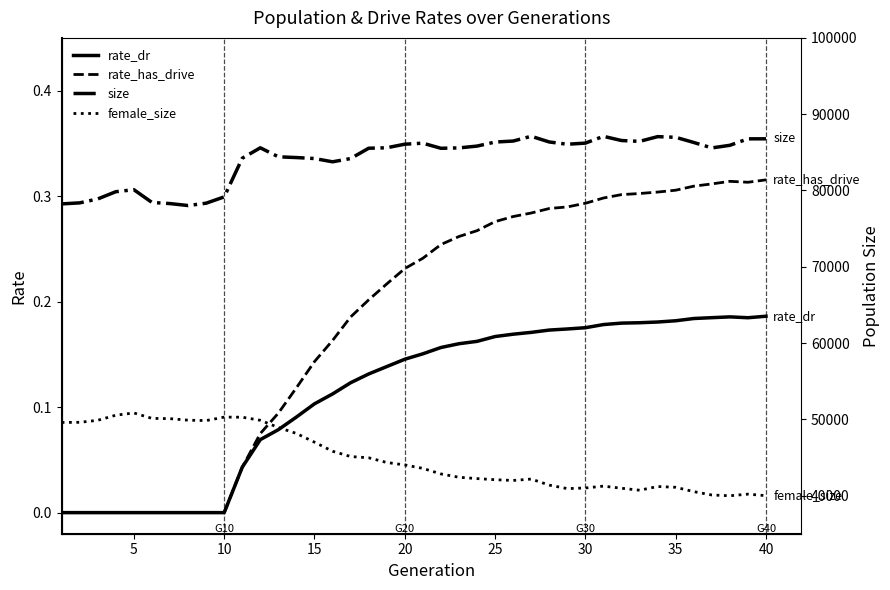

True or false: size and female_size intersect in this chart.

False